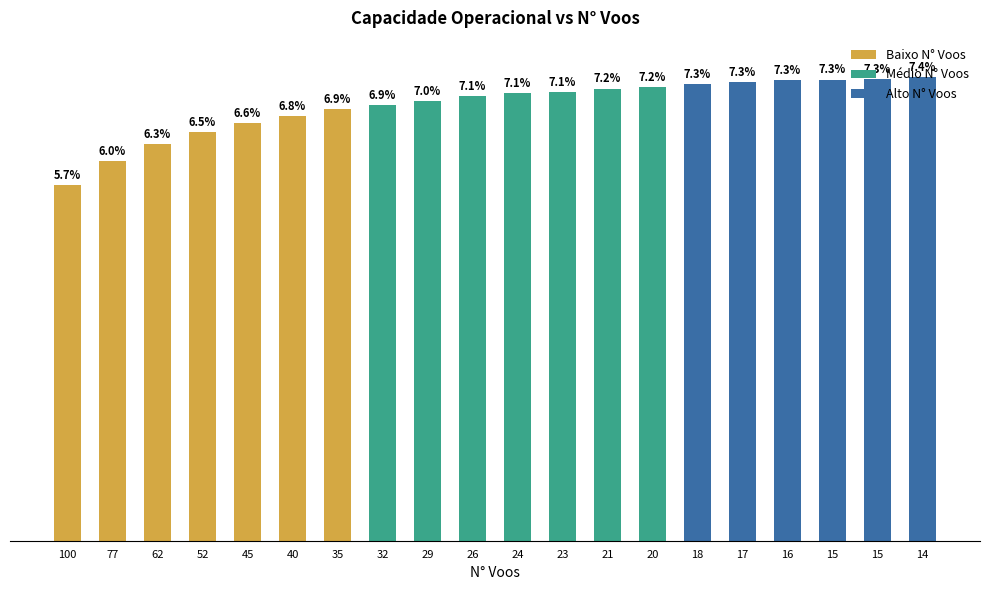

List the labels in order of value, smallest first.

100, 77, 62, 52, 45, 40, 35, 32, 29, 26, 24, 23, 21, 20, 18, 17, 16, 15, 15, 14